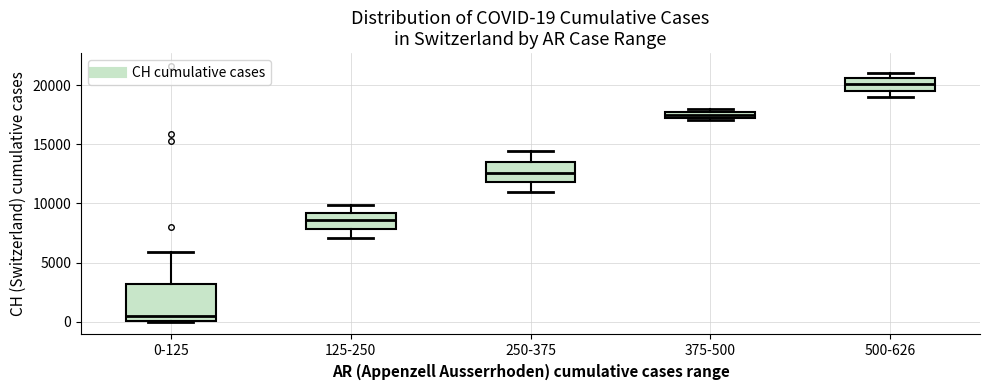

Which box is the tallest, from its lower edge to its upper edge?

0-125